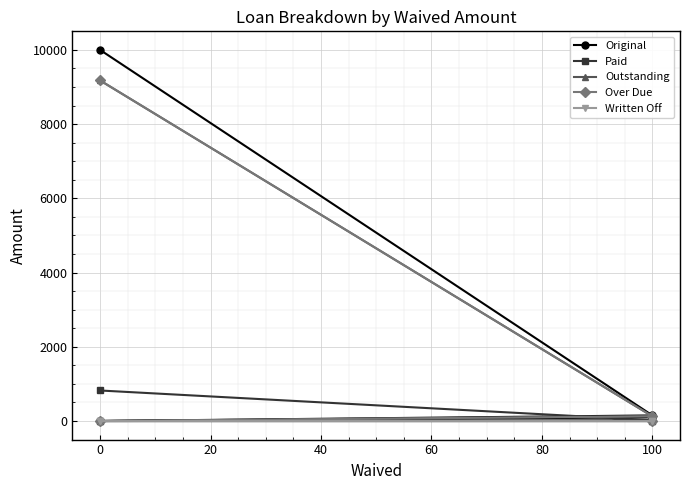

What are all the series names shown in the legend?

Original, Paid, Outstanding, Over Due, Written Off